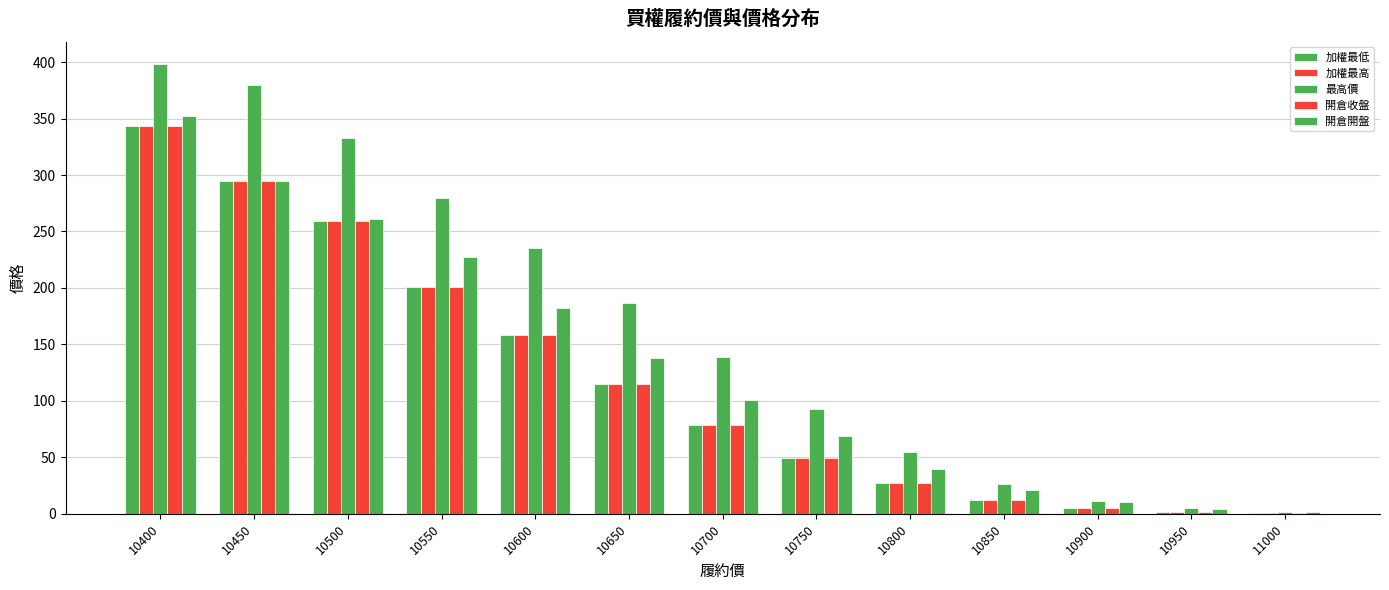

Is it true that 開倉收盤 equals 2.0 at 10950?

True